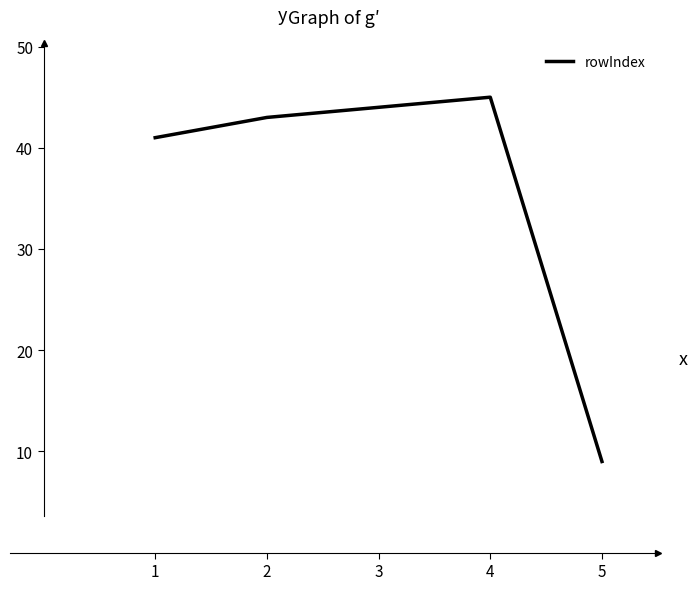

Rank the categories by value from lowest to highest.

5, 1, 2, 3, 4